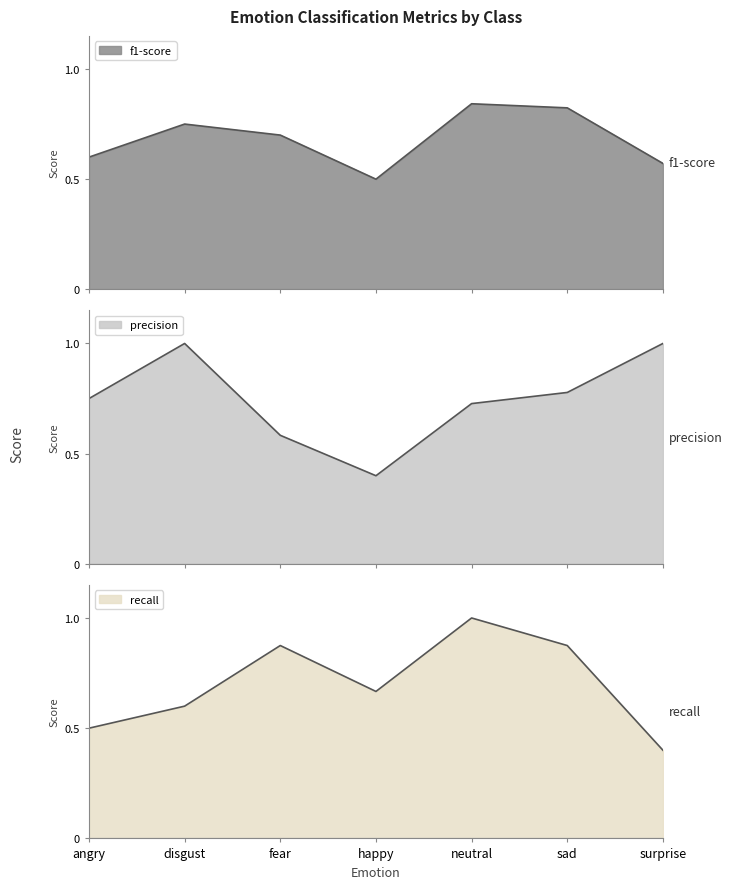

The value of precision at surprise is 1.0. True or false?

True